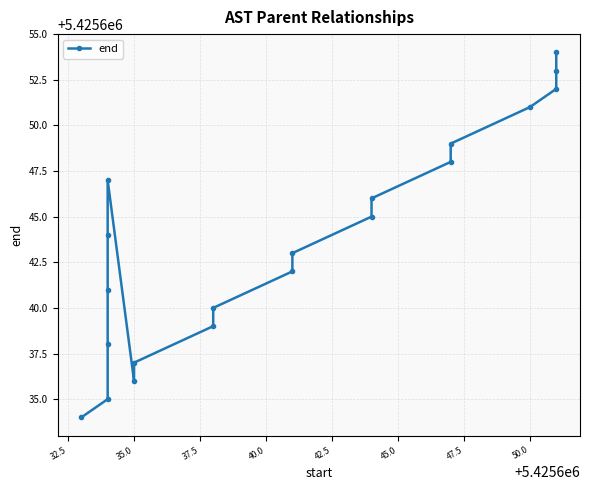

Does the chart have visible grid lines?

Yes